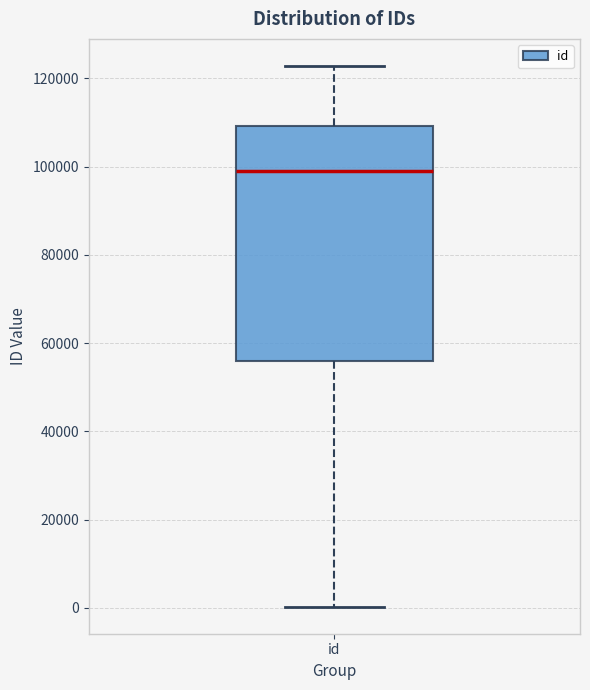

Where is the upper edge of the box for id on the y-axis? The values are not printed on the chart, so give them approximately, as read against the axis.

110000